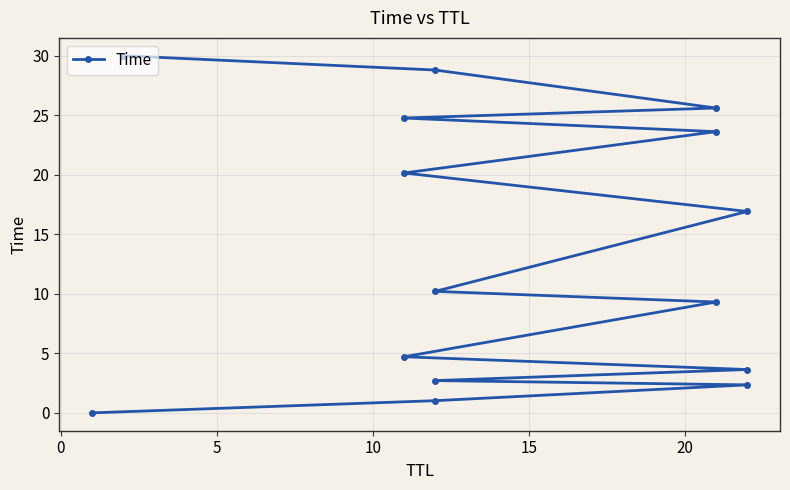

How many data points are less than 10?

7